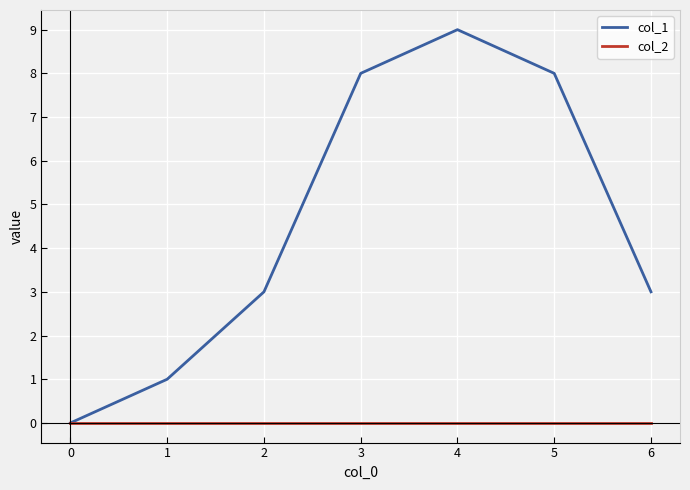

How many series are shown in this chart?

2